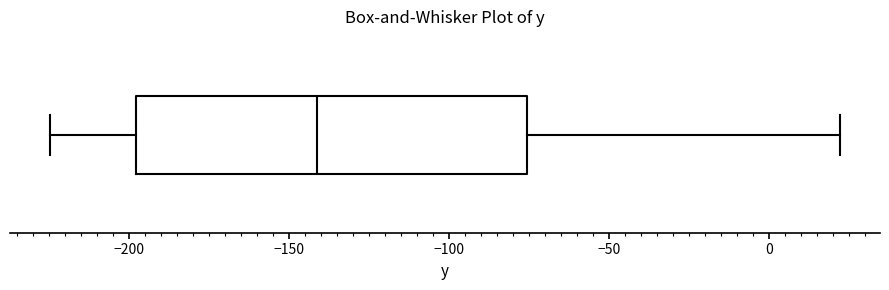

Transcribe this box plot: give where the median line is, the range the box spans, and where the two whiskers end, as read against the x-axis. The values are not printed on the chart, so give them approximately, as read against the axis.

median -140, box -200 to -75, whiskers -225 to 20